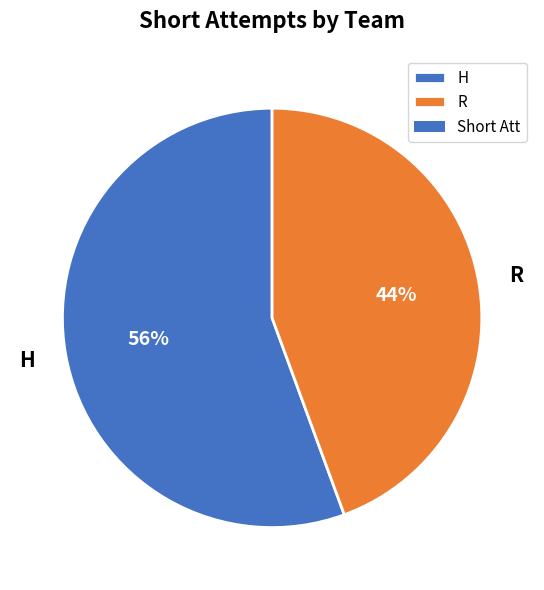

Between H and R, which is larger?

H